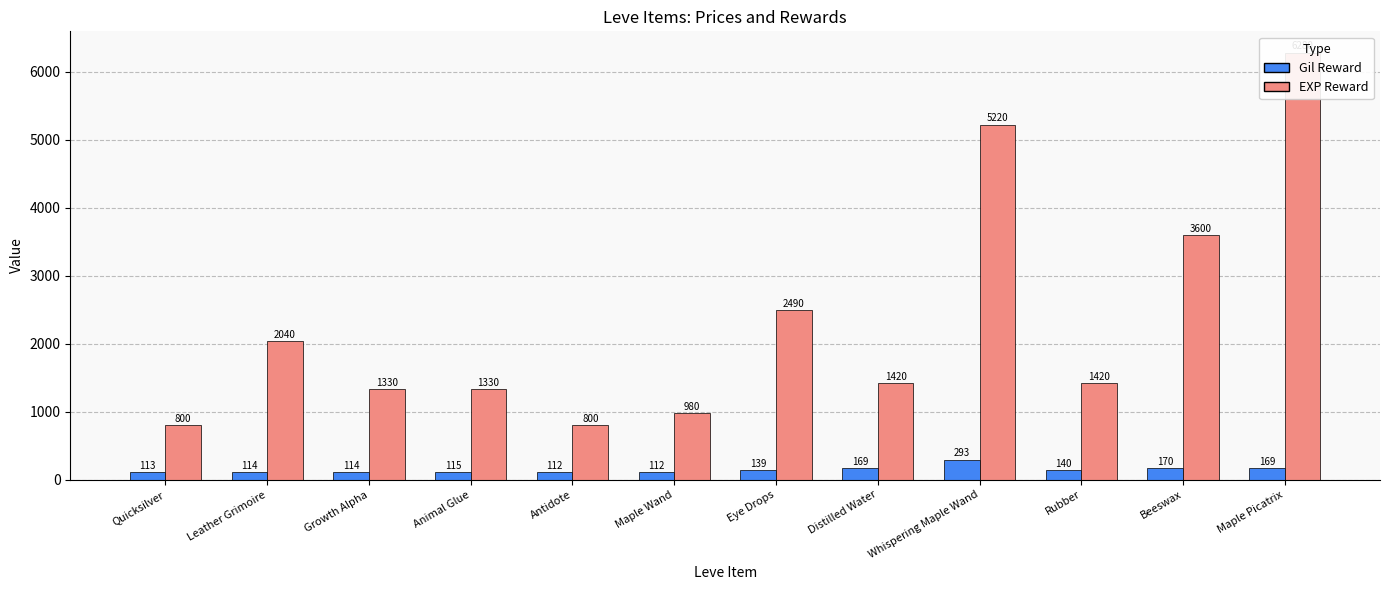

Which series has the largest total across all categories?

EXP Reward